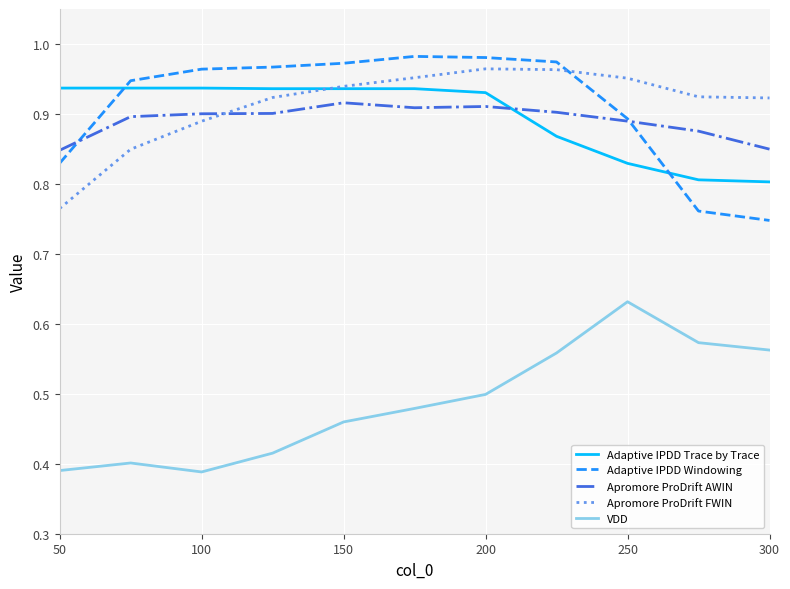

True or false: VDD and Apromore ProDrift FWIN cross at least once.

False